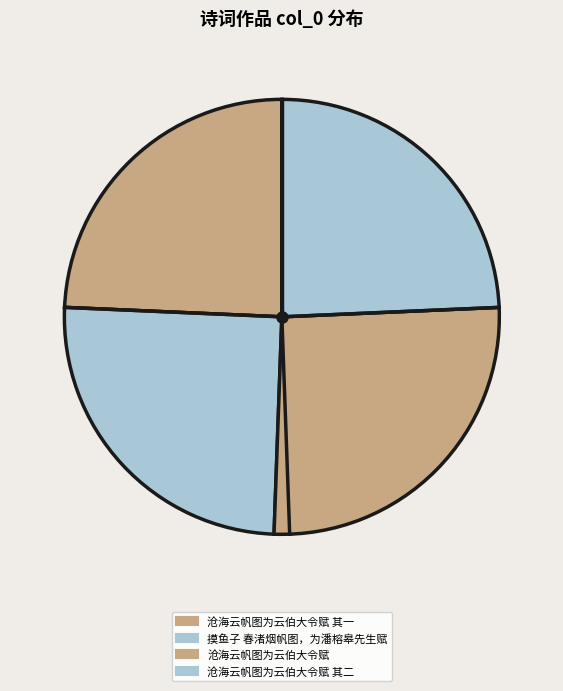

How many slices are in this pie chart?

4